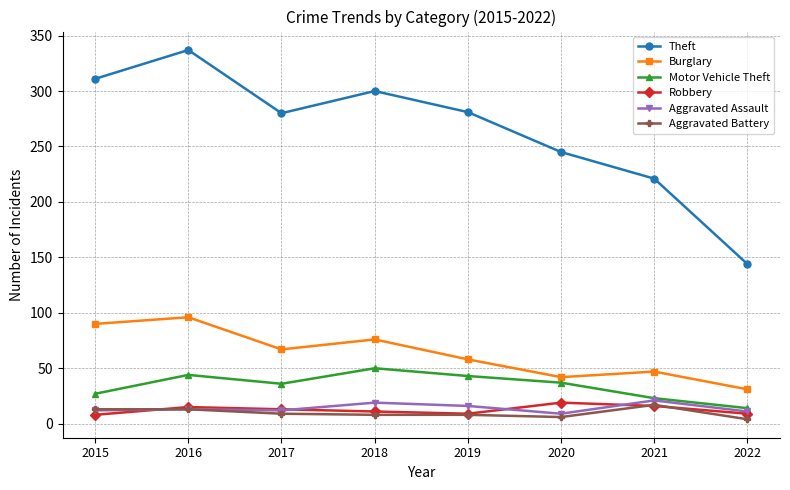

At which label is Theft closest to 240?

2020